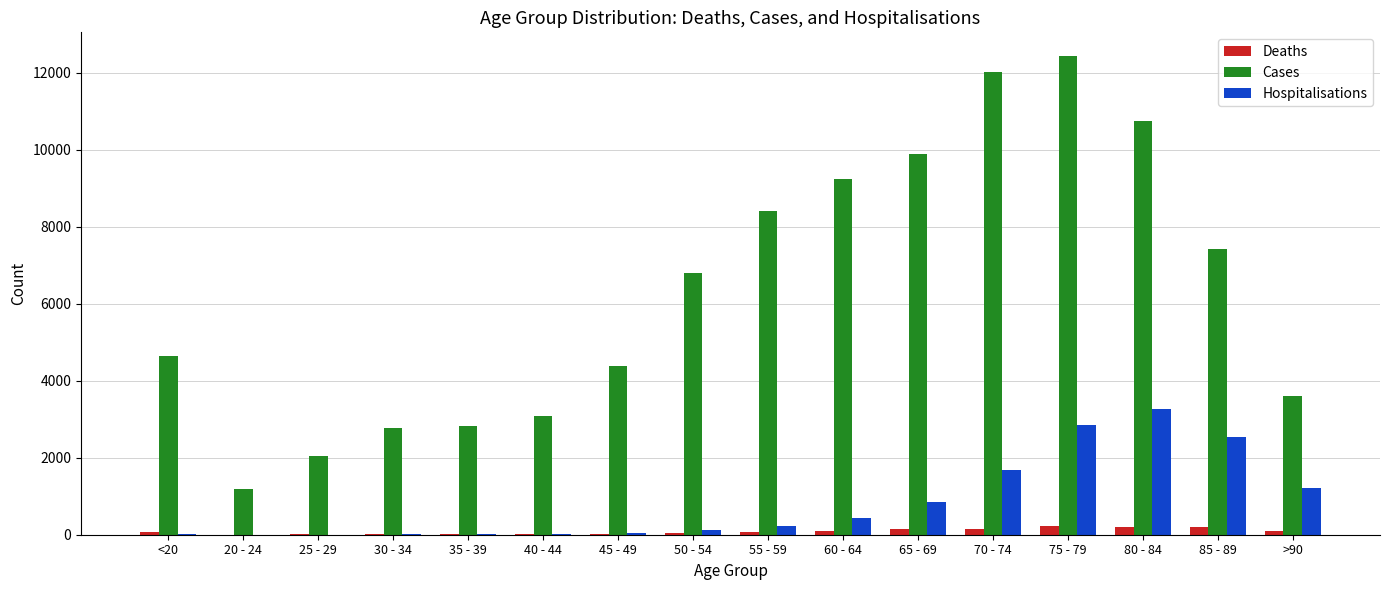

How many data points does each series have?

16